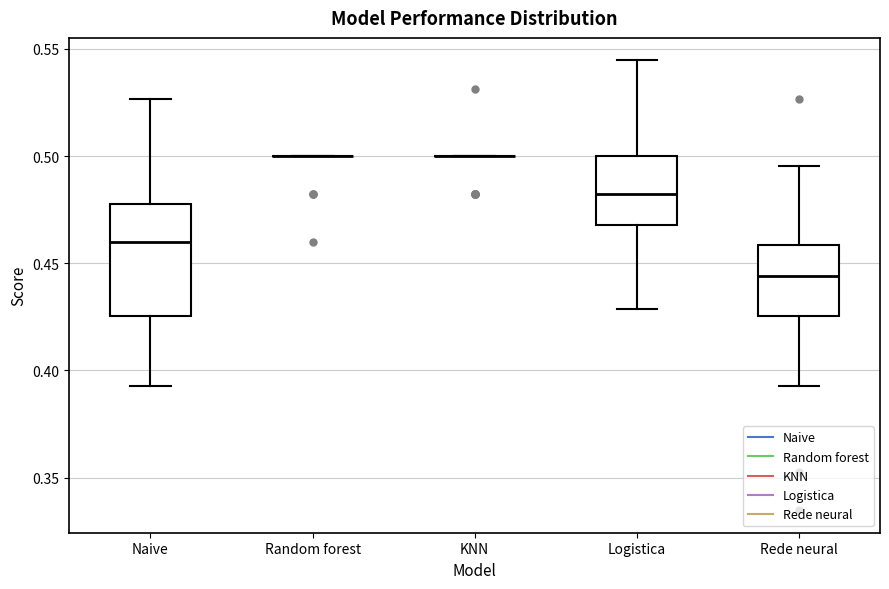

Comparing the boxes themselves (not the whiskers), which one is the tallest?

Naive